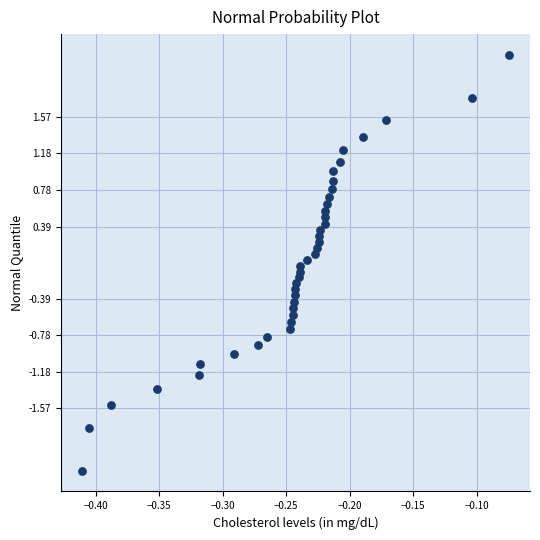

What is the range of Y values (max minus min)?

4.5